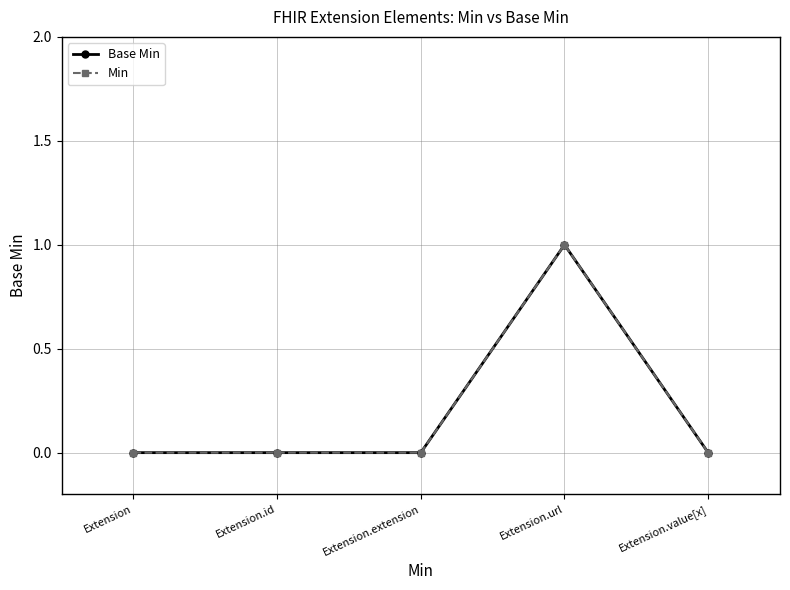

What position from the left is Extension?

1